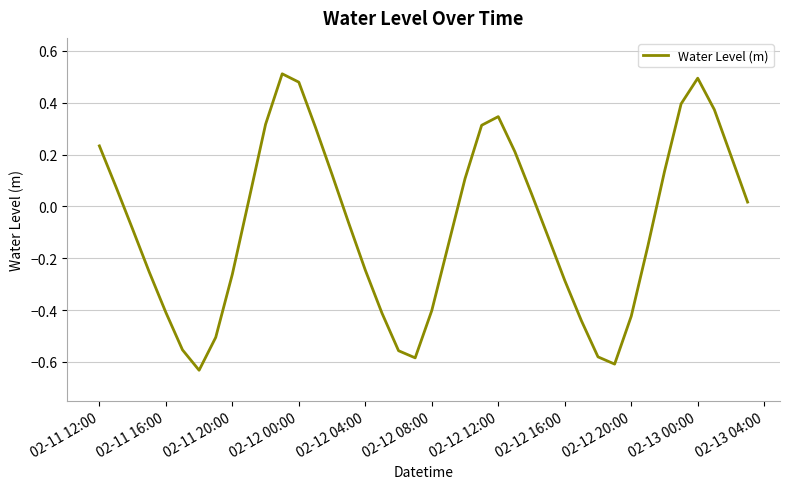

What is the difference between the maximum and minimum values?

1.1